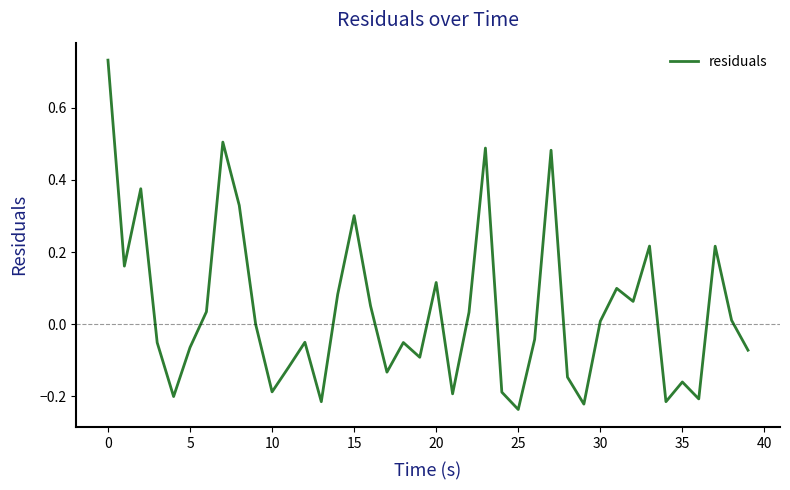

What is the label of the 4th point from the right?

36